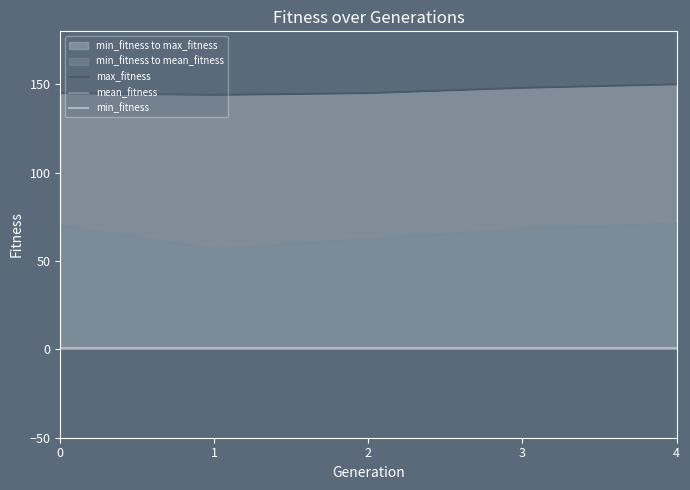

True or false: mean_fitness has more than 1 points higher than both neighbors.

False